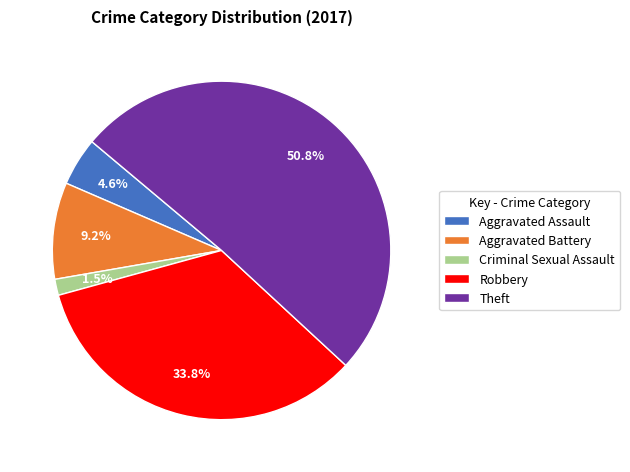

What is the largest slice in the pie chart?

Theft